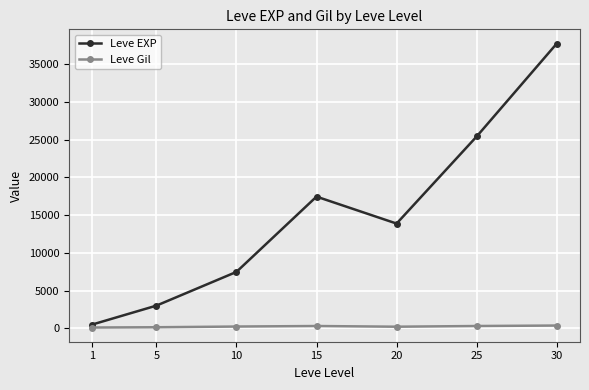

Does the chart have visible grid lines?

Yes